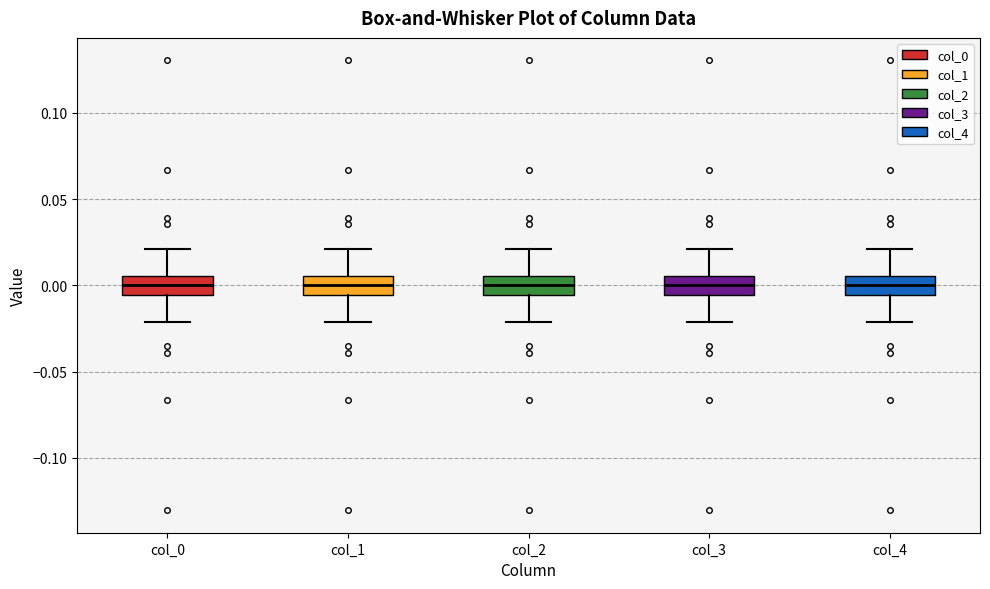

Reading left to right, read every box against the y-axis: the position of its median line, the range the box covers, and the ends of its whiskers. The values are not printed on the chart, so give them approximately, as read against the axis.

col_0: median 0.000, box -0.005 to 0.005, whiskers -0.020 to 0.020
col_1: median 0.000, box -0.005 to 0.005, whiskers -0.020 to 0.020
col_2: median 0.000, box -0.005 to 0.005, whiskers -0.020 to 0.020
col_3: median 0.000, box -0.005 to 0.005, whiskers -0.020 to 0.020
col_4: median 0.000, box -0.005 to 0.005, whiskers -0.020 to 0.020